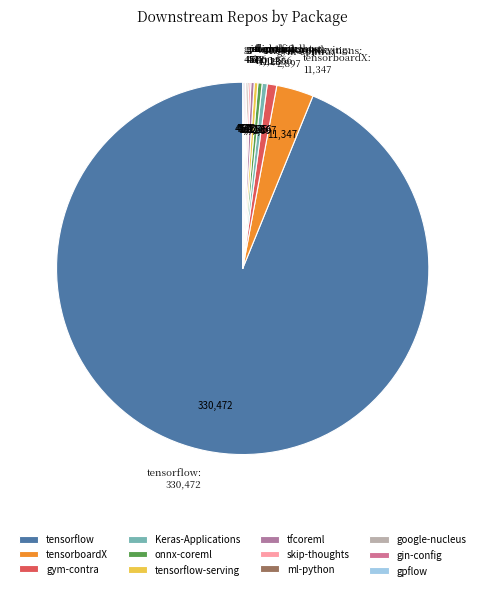

Is the sum of Keras-Applications and gym-contra greater than half?

No